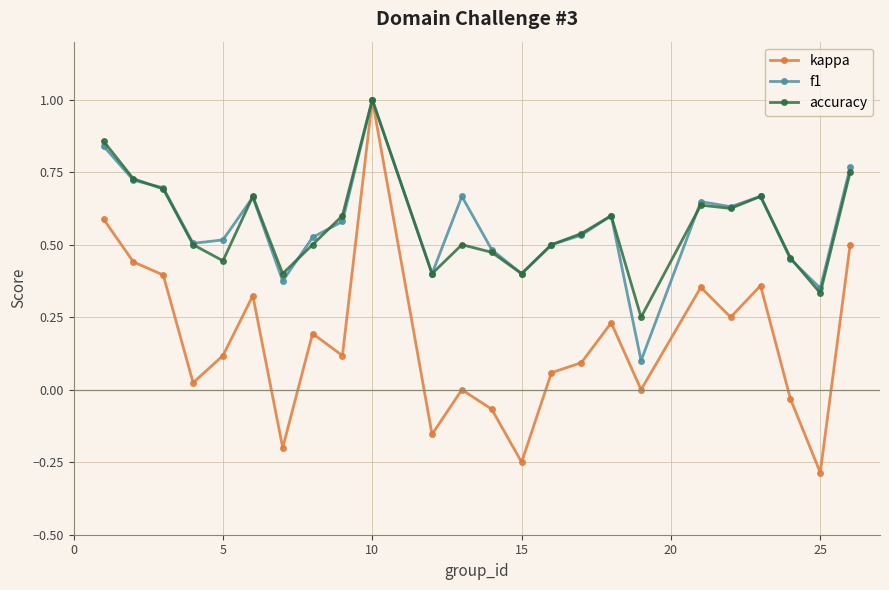

True or false: kappa has more than 0 interior local peaks.

True